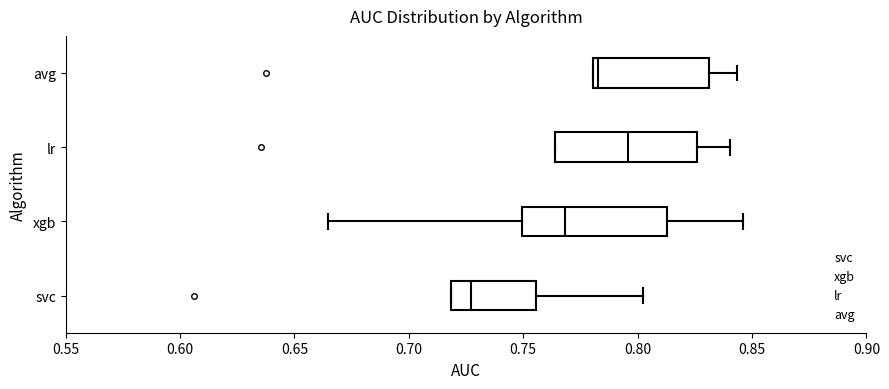

Which box has the furthest to the left median line?

svc